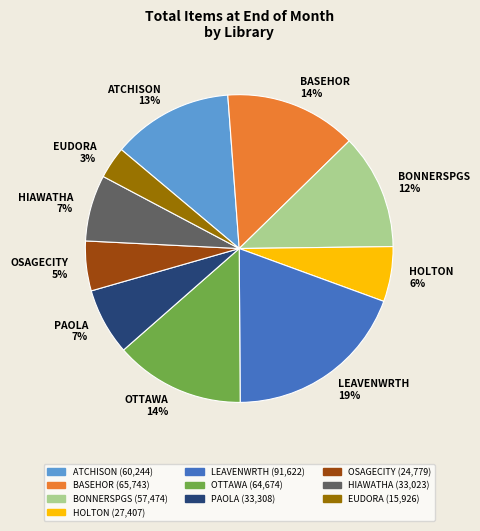

Count the number of slices in the pie.

10